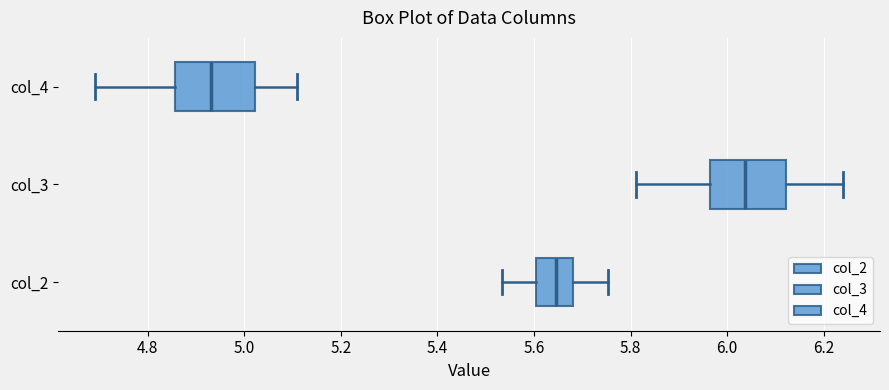

Where is the right edge of the box for col_4 on the x-axis? The values are not printed on the chart, so give them approximately, as read against the axis.

5.02